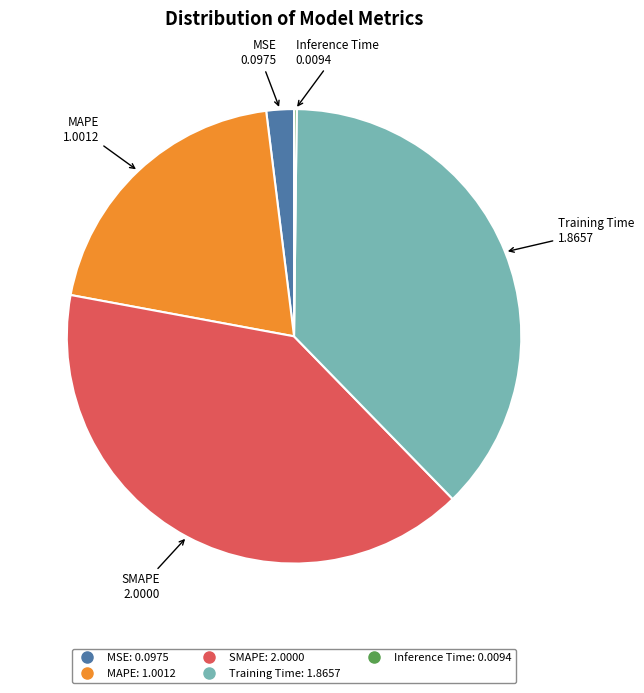

Does MSE represent more than half of the total?

No